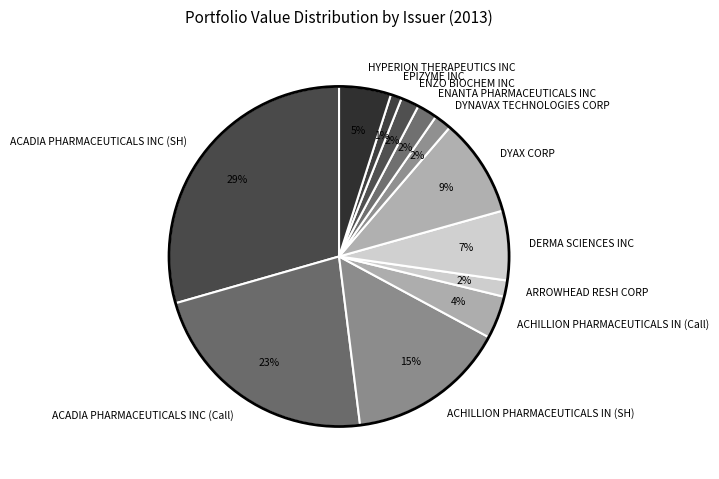

Between ACADIA PHARMACEUTICALS INC (SH) and DERMA SCIENCES INC, which is larger?

ACADIA PHARMACEUTICALS INC (SH)